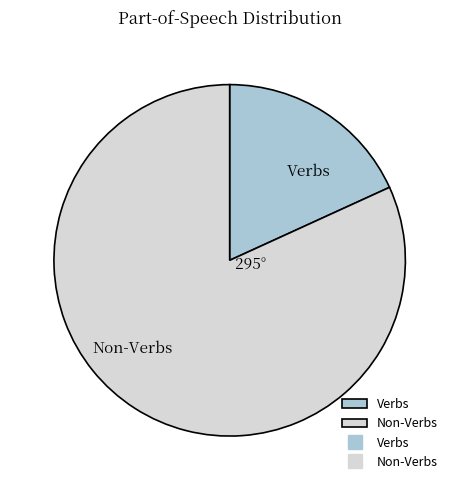

What is the largest slice in the pie chart?

Non-Verbs